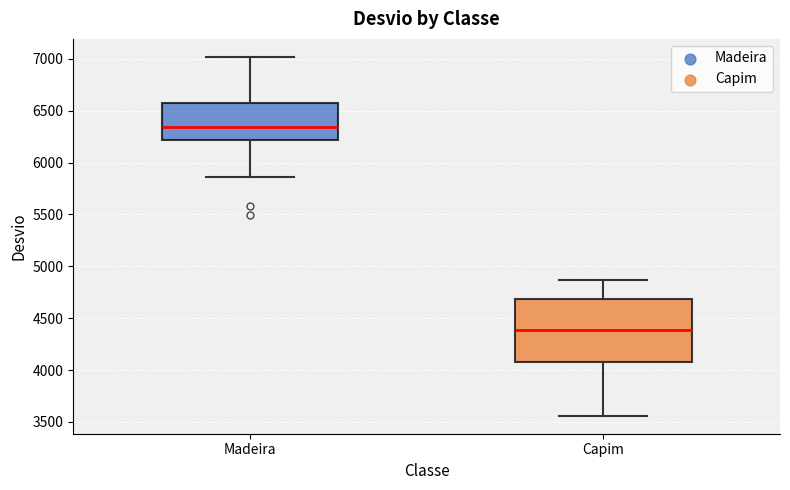

Reading left to right, read every box against the y-axis: the position of its median line, the range the box covers, and the ends of its whiskers. The values are not printed on the chart, so give them approximately, as read against the axis.

Madeira: median 6350, box 6200 to 6600, whiskers 5850 to 7000
Capim: median 4400, box 4100 to 4700, whiskers 3550 to 4850